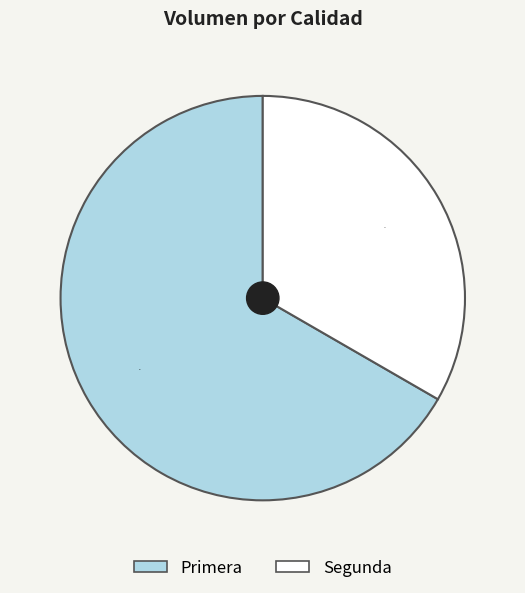

To the nearest percent, what is the average slice percentage?

50%